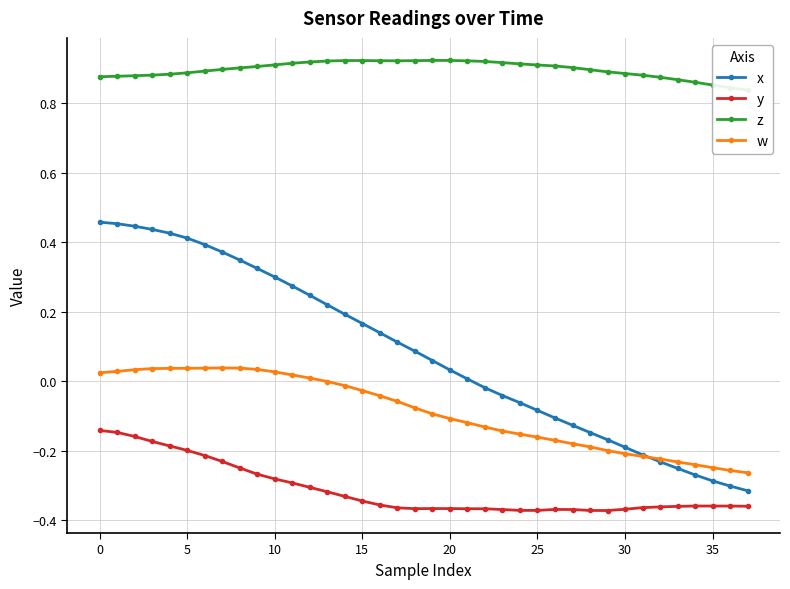

True or false: y has more than 0 interior local peaks.

True